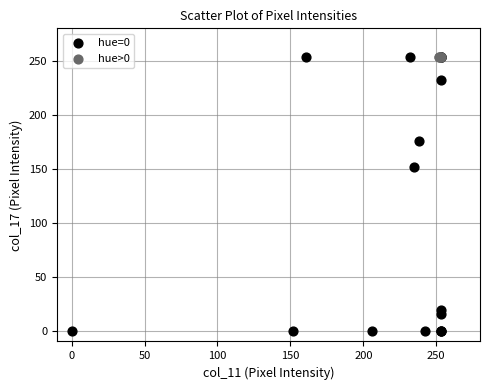

Which series contains the lowest Y value?

hue=0